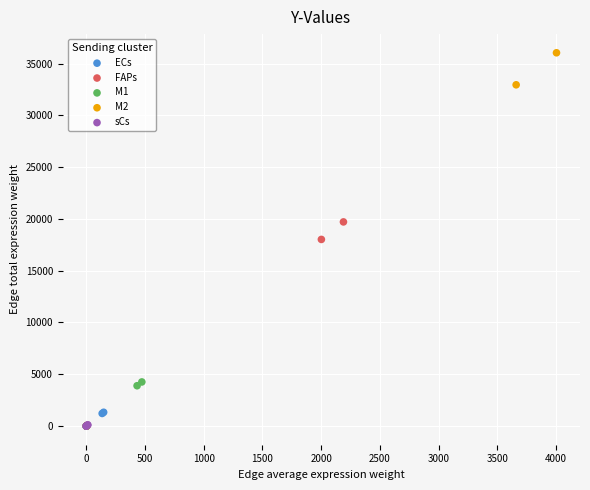

Which series has the widest spread of Y values?

M2